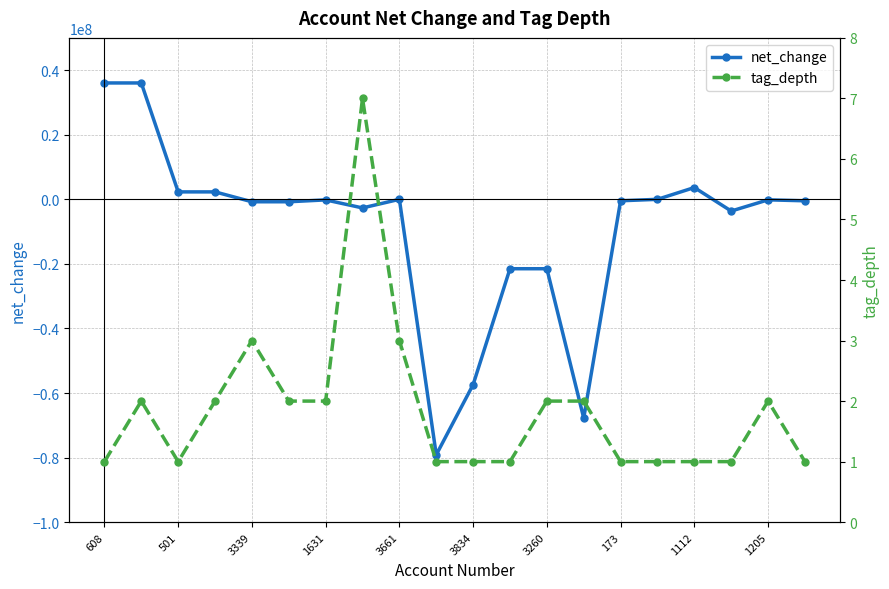

What is the highest value of the net_change series?

36041647